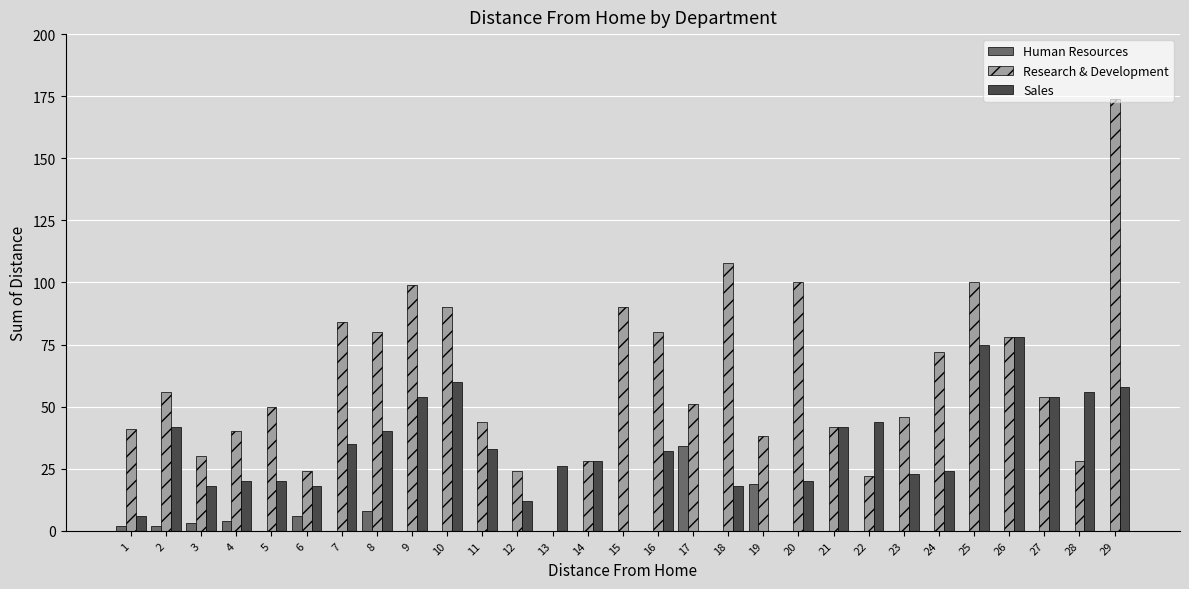

Reading left to right, transcribe all the data shown in this chart.

Human Resources: 2	2	3	4	0	6	0	8	0	0	0	0	0	0	0	0	34	0	19	0	0	0	0	0	0	0	0	0	0
Research & Development: 41	56	30	40	50	24	84	80	99	90	44	24	0	28	90	80	51	108	38	100	42	22	46	72	100	78	54	28	174
Sales: 6	42	18	20	20	18	35	40	54	60	33	12	26	28	0	32	0	18	0	20	42	44	23	24	75	78	54	56	58